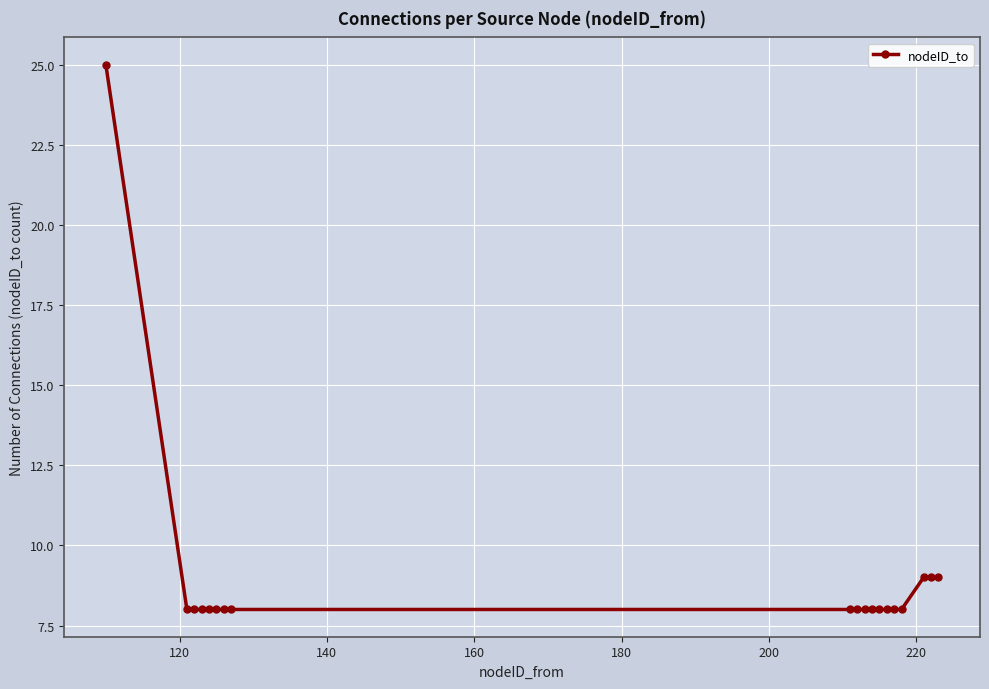

What is the value of the 4th point from the left?

8